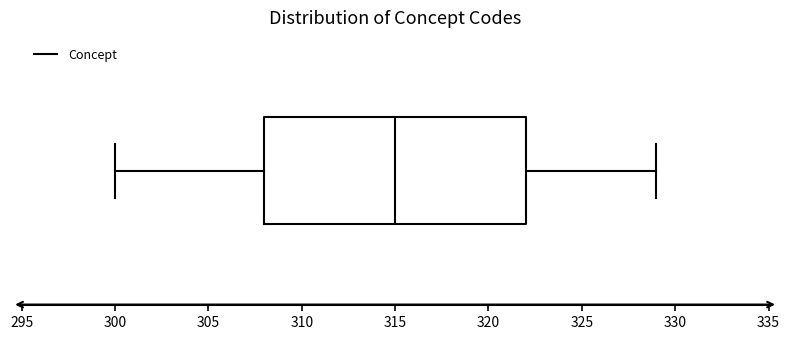

Where does the right whisker of the box end on the x-axis? The values are not printed on the chart, so give them approximately, as read against the axis.

329